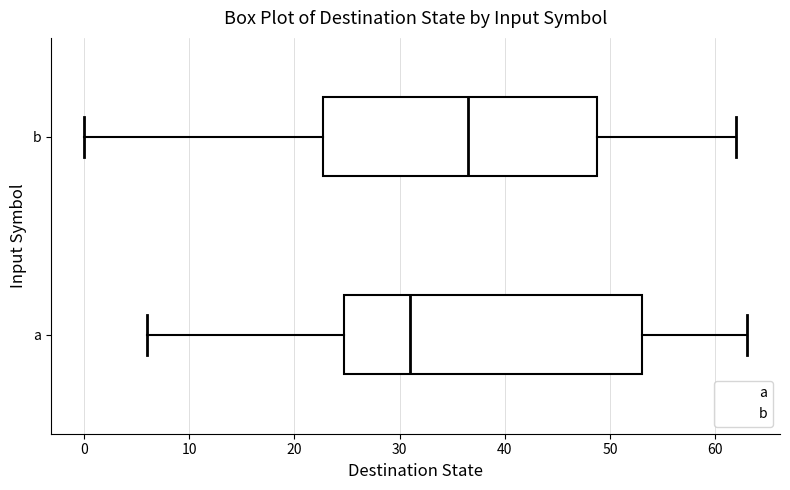

Where does the right whisker of the box for b end on the x-axis? The values are not printed on the chart, so give them approximately, as read against the axis.

62